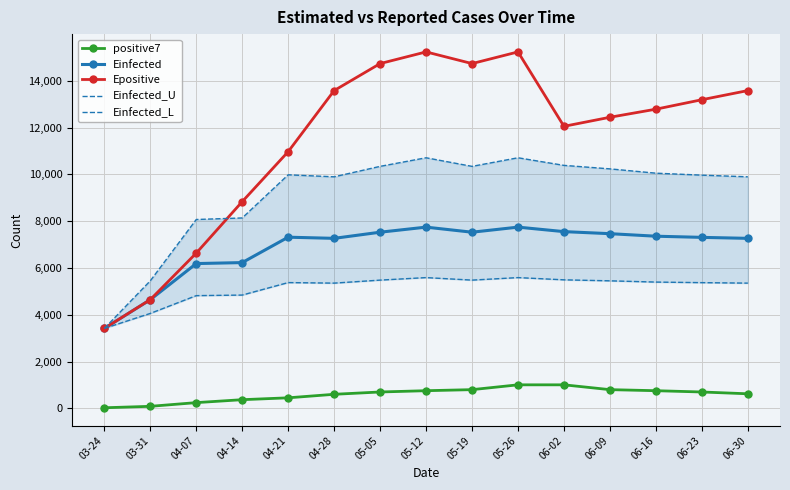

List the series in order of their peak value, highest first.

Epositive, Einfected_U, Einfected, Einfected_L, positive7